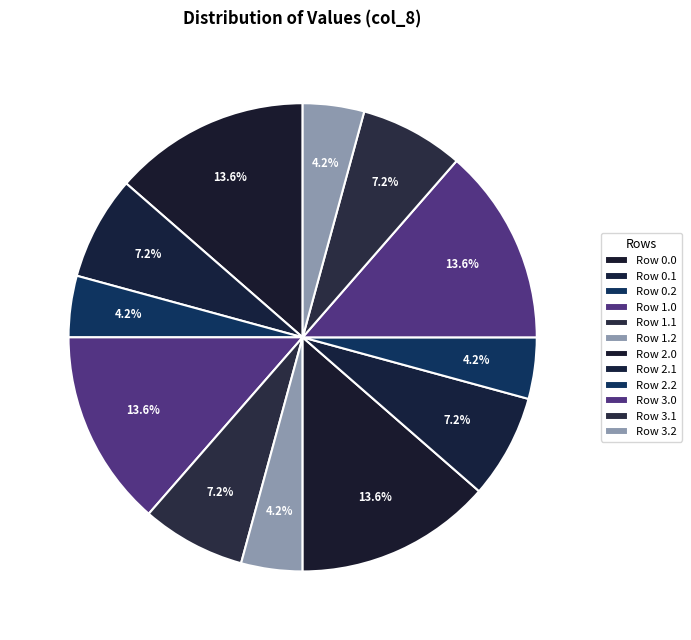

How many segments does this pie chart have?

12